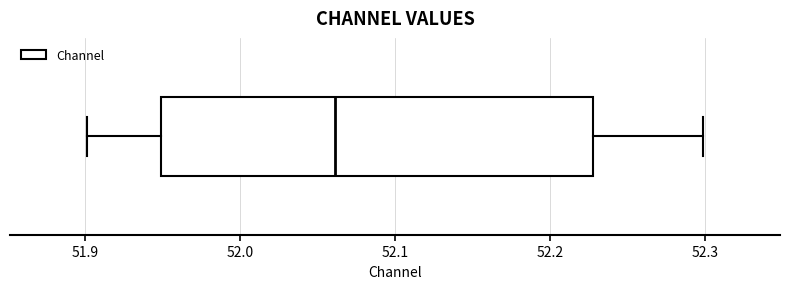

Where does the left whisker of the box end on the x-axis? The values are not printed on the chart, so give them approximately, as read against the axis.

51.90